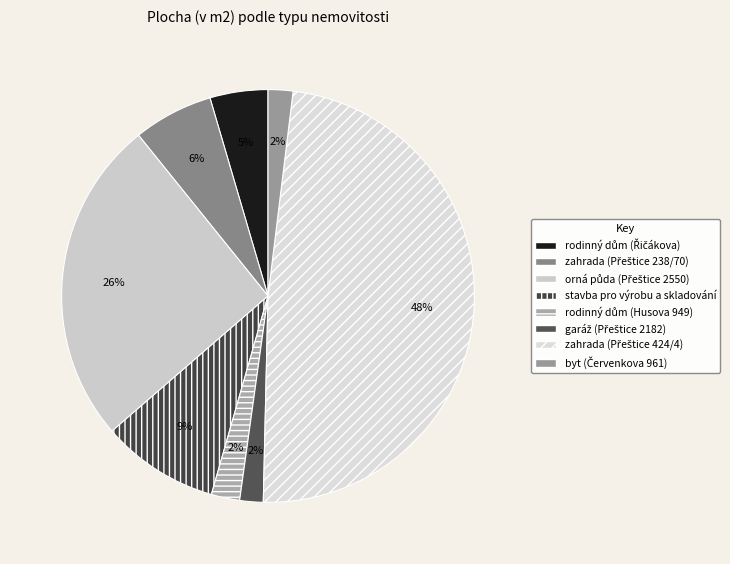

How much of the chart is everything except stavba pro výrobu a skladování?

90.8%